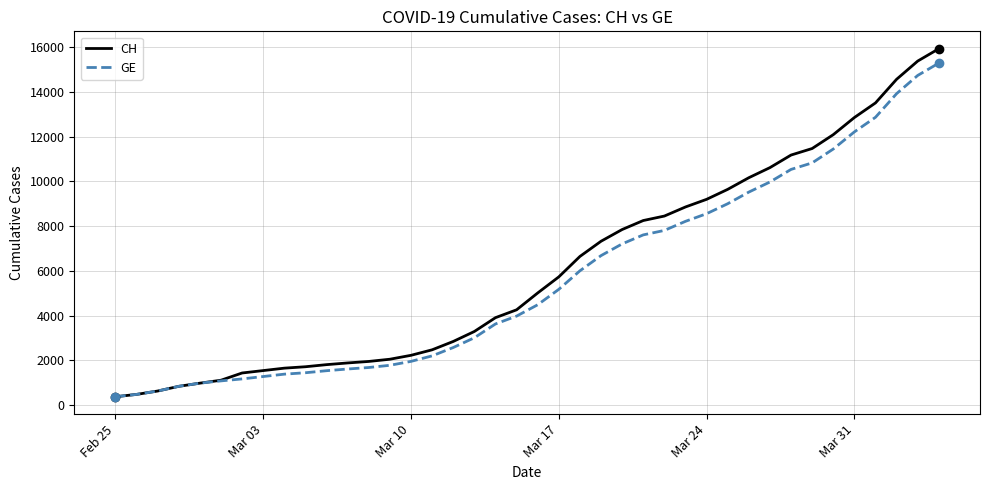

Which series has the widest spread of values?

CH